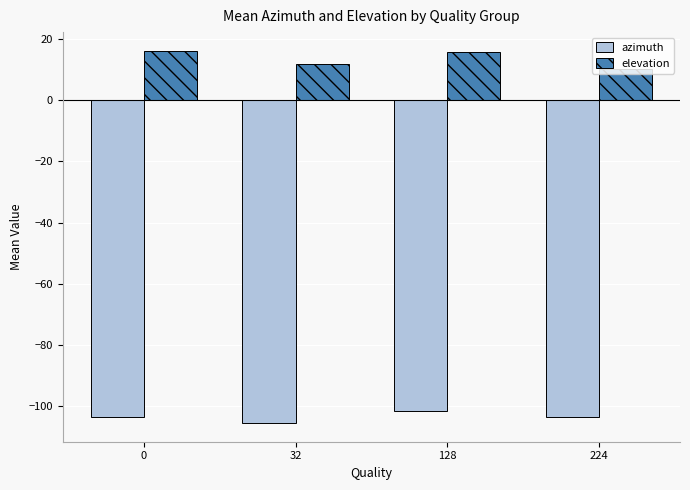

What is the lowest value of the azimuth series?

-105.5